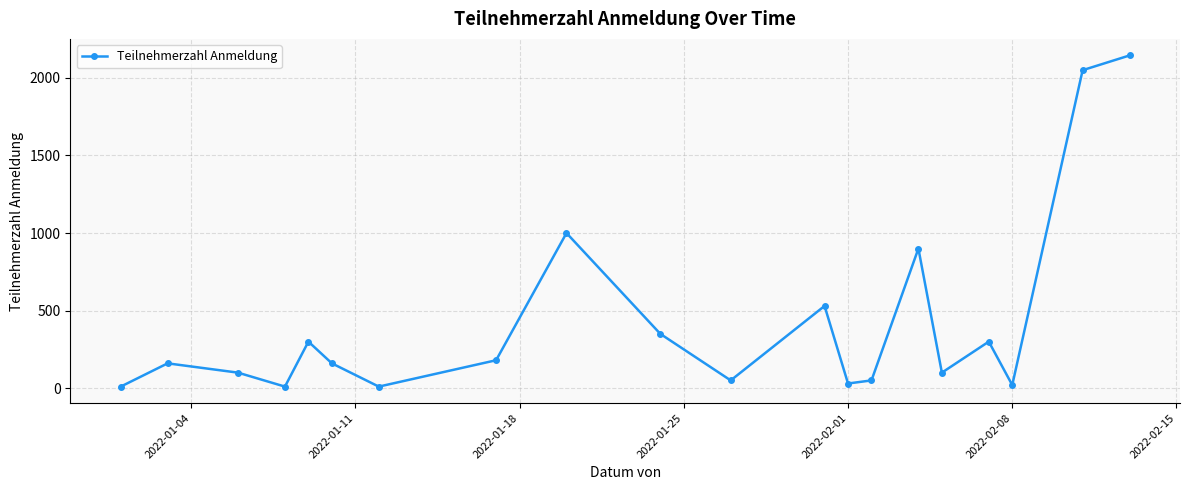

What is the sum of all values?

8455